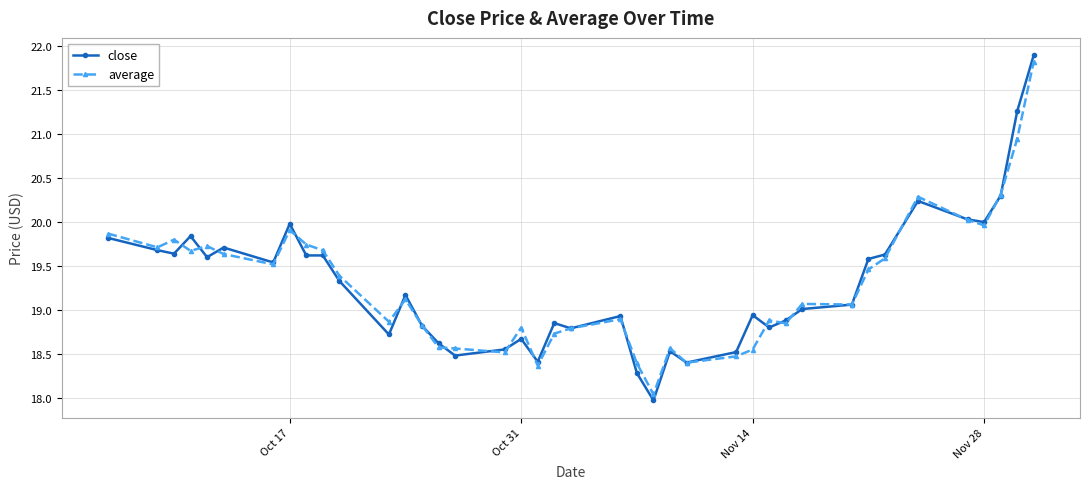

What is the maximum value shown in the chart?

21.9